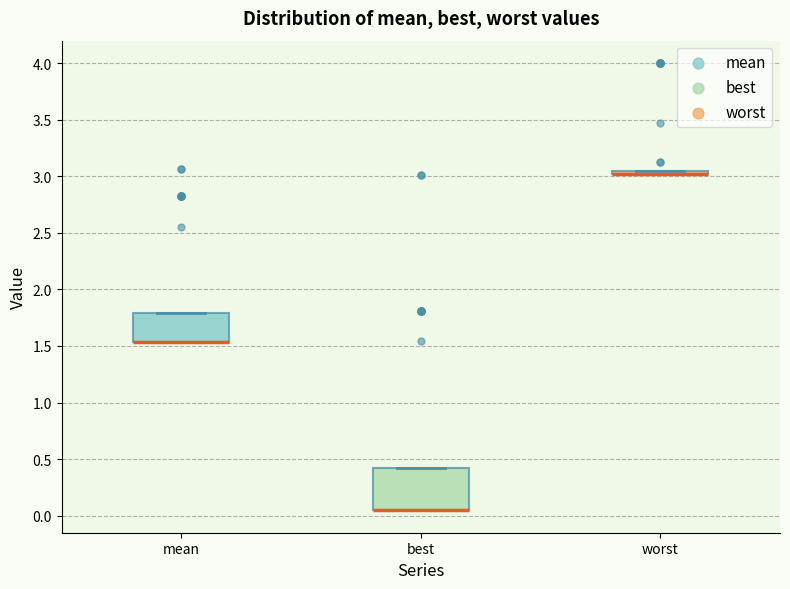

Comparing the boxes themselves (not the whiskers), which one is the tallest?

best